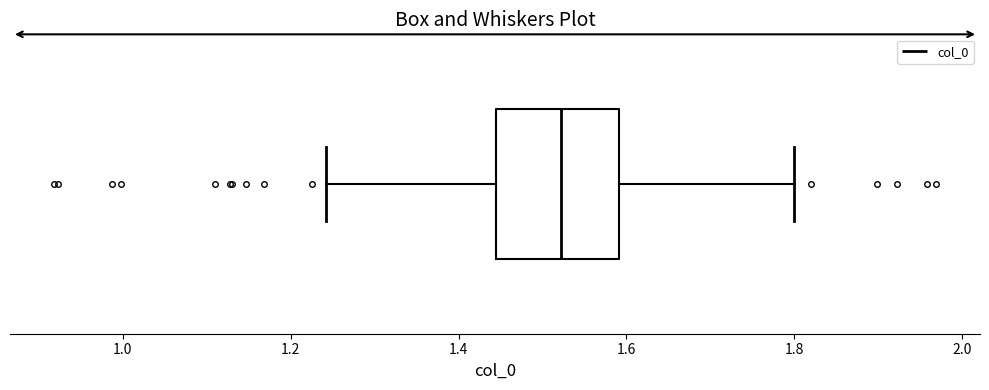

Read this box plot against the x-axis: the position of the median line, the range covered by the box, and the ends of both whiskers. The values are not printed on the chart, so give them approximately, as read against the axis.

median 1.52, box 1.44 to 1.60, whiskers 1.24 to 1.80